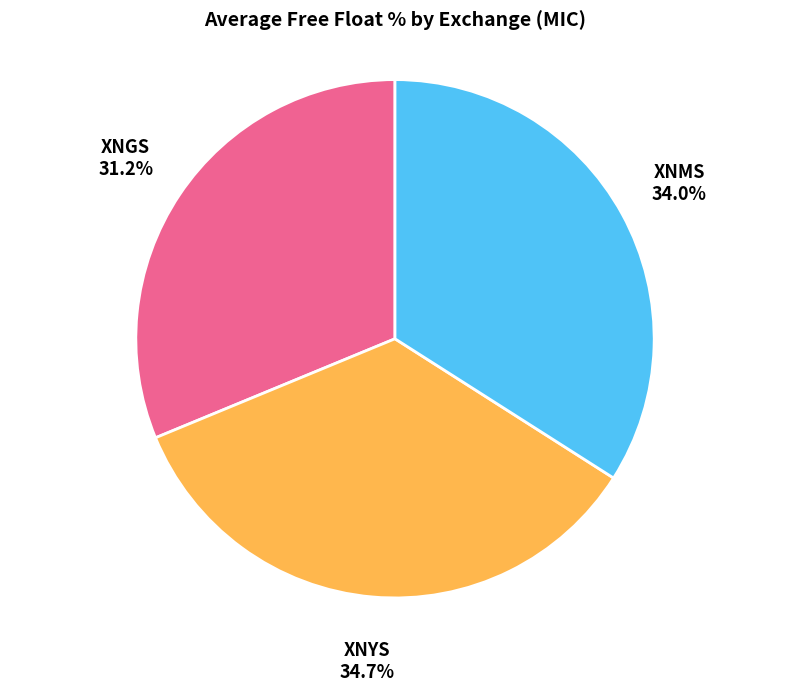

What percentage do XNGS and XNYS together represent?

66.0%